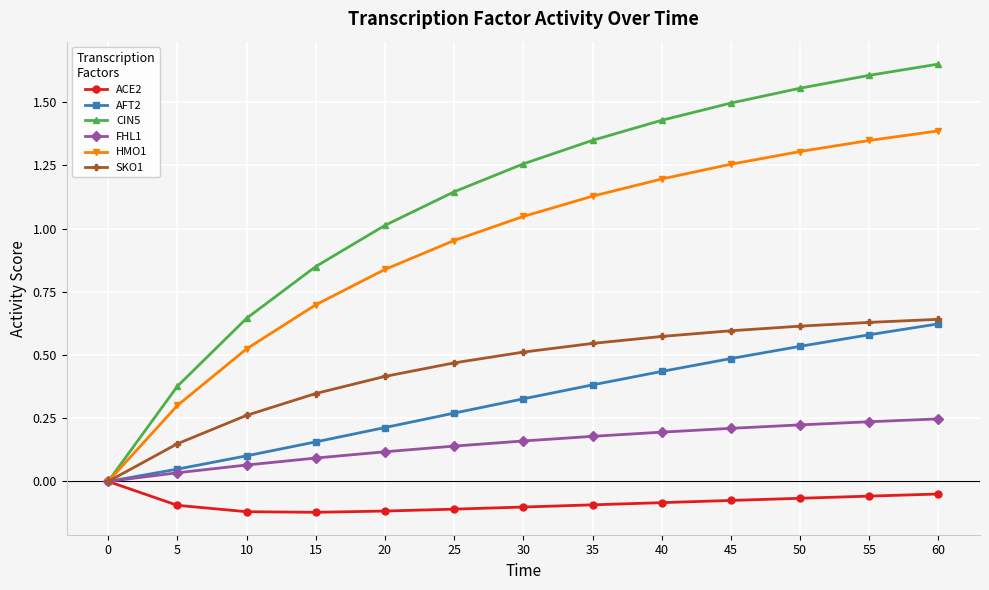

Does the chart have visible grid lines?

Yes